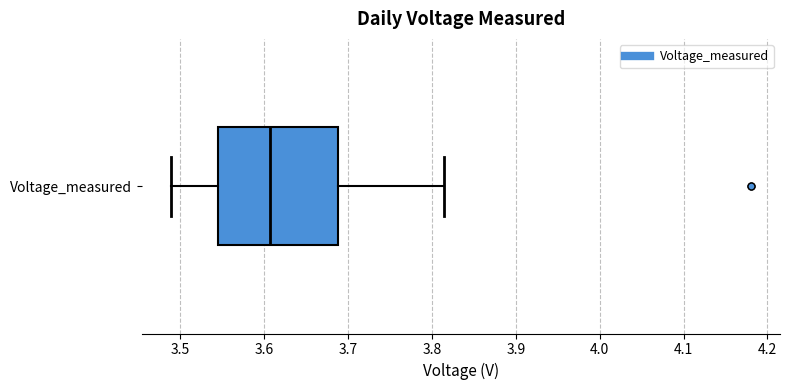

Transcribe this box plot: give where the median line is, the range the box spans, and where the two whiskers end, as read against the x-axis. The values are not printed on the chart, so give them approximately, as read against the axis.

median 3.61, box 3.55 to 3.69, whiskers 3.49 to 3.81